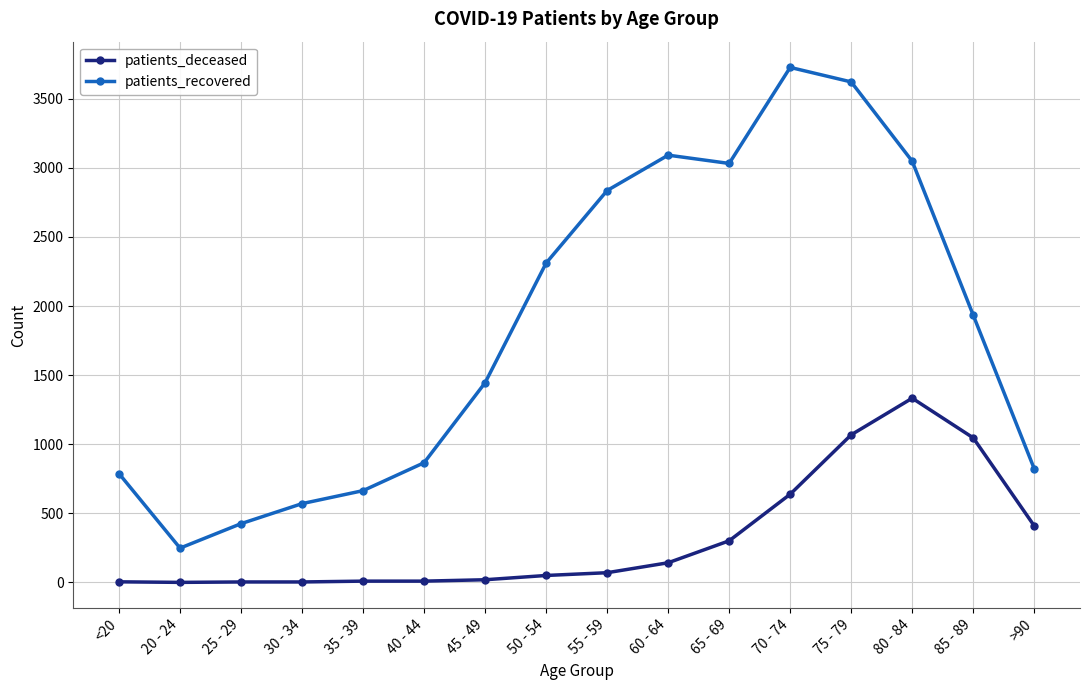

Does the chart display data point markers on the line(s)?

Yes